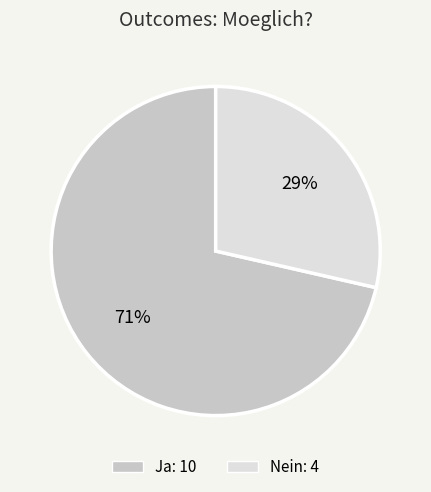

To the nearest percent, what is the average slice percentage?

50%